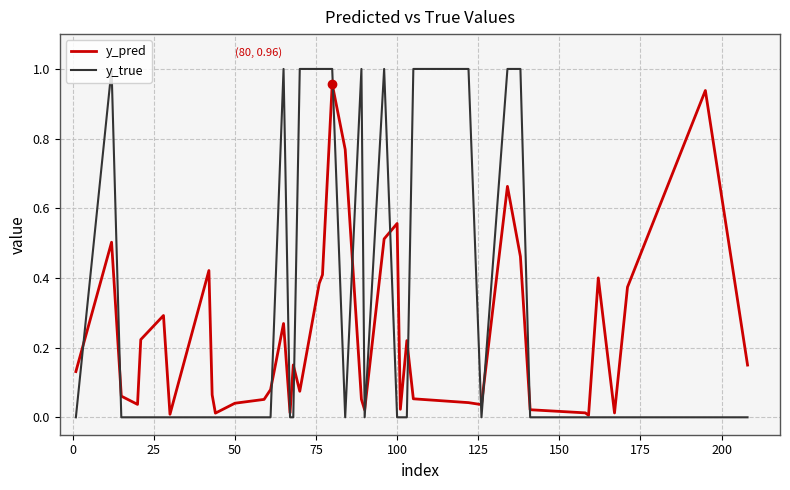

True or false: y_true has more than 0 interior local peaks.

True